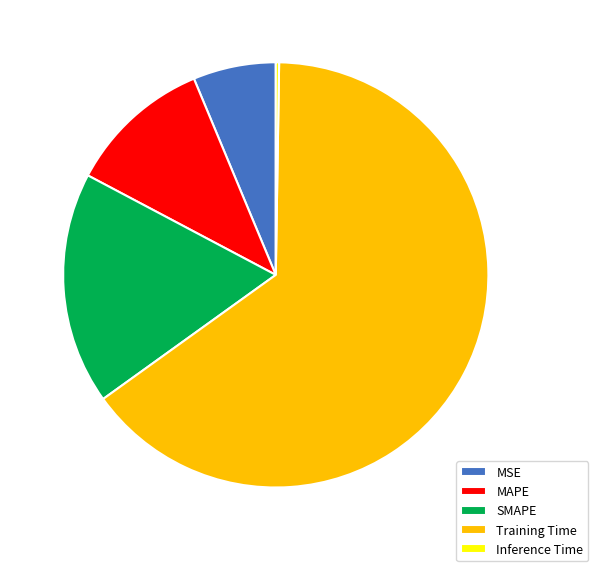

The MSE slice represents 6% of the pie. True or false?

True